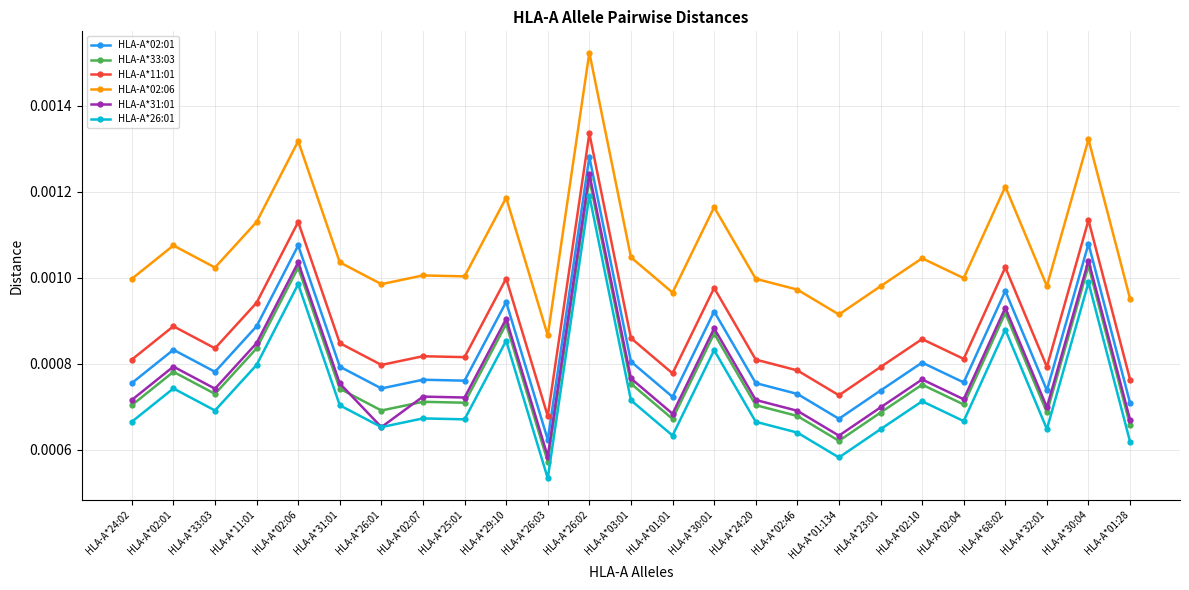

True or false: HLA-A*02:01 and HLA-A*02:06 intersect in this chart.

False